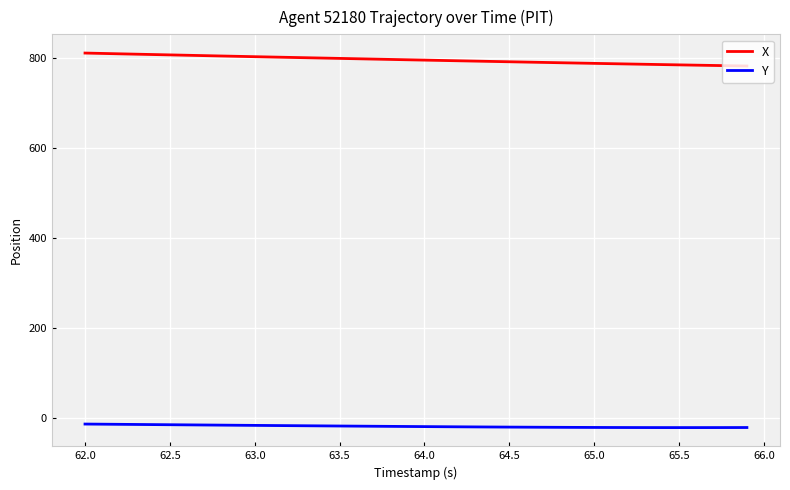

What is the difference between the maximum and minimum values in the X series?

28.8